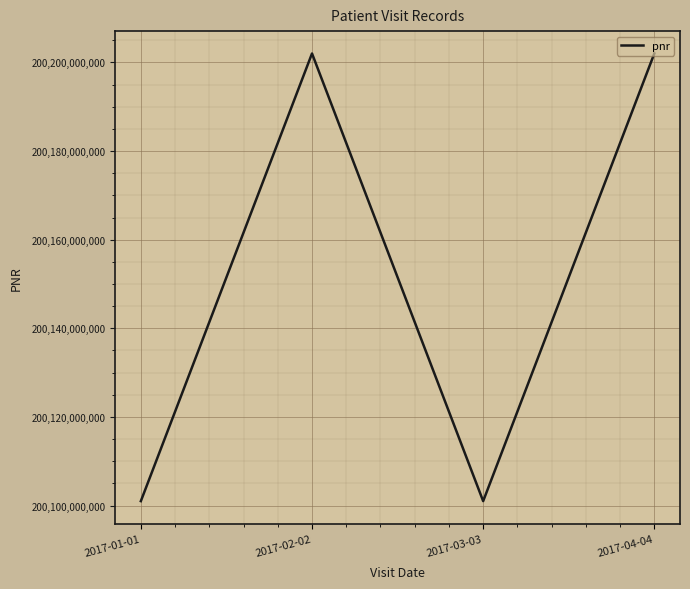

True or false: there are more than 2 points higher than both neighbors.

False